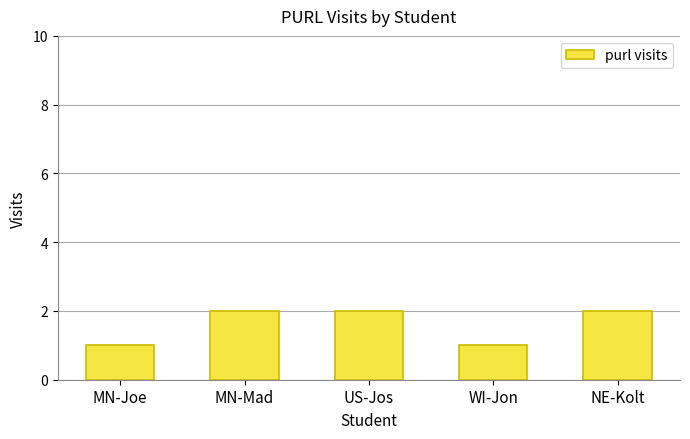

What is the sum of the values at NE-Kolt and MN-Joe?

3